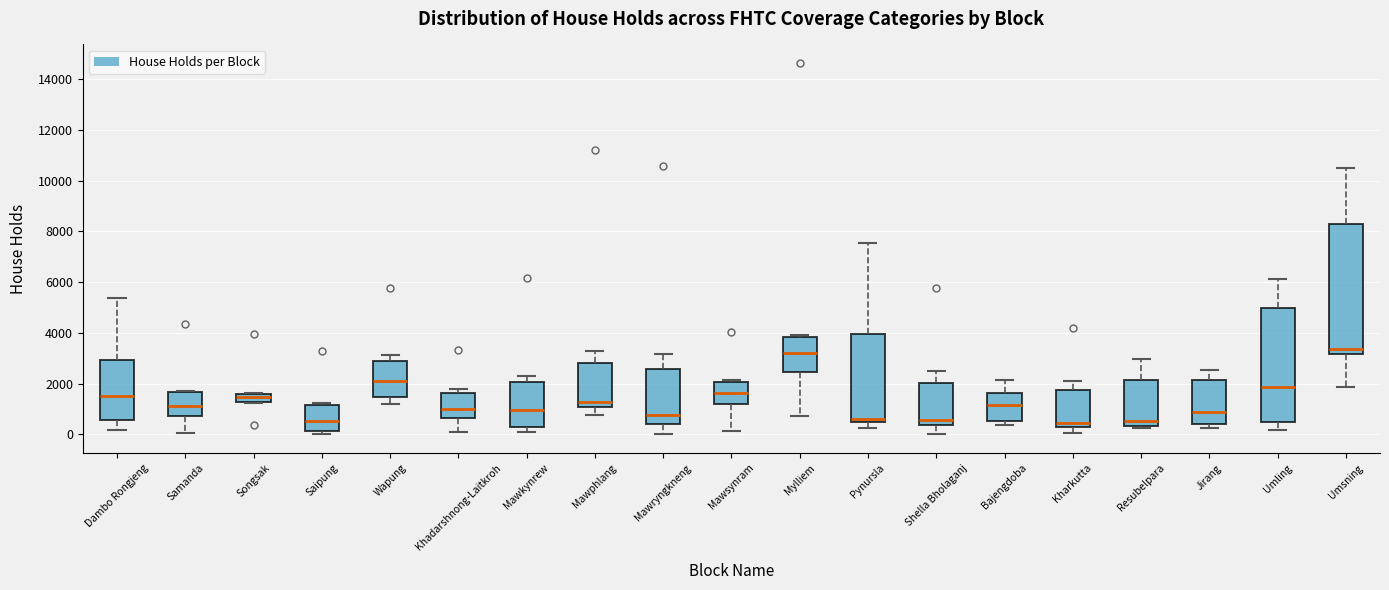

Reading left to right, read every box against the y-axis: the position of its median line, the range the box covers, and the ends of its whiskers. The values are not printed on the chart, so give them approximately, as read against the axis.

Dambo Rongjeng: median 1600, box 600 to 3000, whiskers 200 to 5400
Samanda: median 1200, box 800 to 1600, whiskers 0 to 1800
Songsak: median 1400, box 1200 to 1600, whiskers 1200 (just below the box's lower edge) to 1600
Saipung: median 600, box 200 to 1200, whiskers 0 to 1200 (just above the box's upper edge)
Wapung: median 2000, box 1400 to 2800, whiskers 1200 to 3200
Khadarshnong-Laitkroh: median 1000, box 600 to 1600, whiskers 200 to 1800
Mawkynrew: median 1000, box 200 to 2000, whiskers 0 to 2400
Mawphlang: median 1200, box 1000 to 2800, whiskers 800 to 3200
Mawryngkneng: median 800, box 400 to 2600, whiskers 0 to 3200
Mawsynram: median 1600, box 1200 to 2000, whiskers 200 to 2200
Mylliem: median 3200, box 2400 to 3800, whiskers 800 to 4000
Pynursla: median 600, box 400 to 4000, whiskers 200 to 7600
Shella Bholaganj: median 600, box 400 to 2000, whiskers 0 to 2400
Bajengdoba: median 1200, box 600 to 1600, whiskers 400 to 2200
Kharkutta: median 400, box 200 to 1800, whiskers 0 to 2200
Resubelpara: median 600, box 400 to 2200, whiskers 200 to 3000
Jirang: median 800, box 400 to 2200, whiskers 200 to 2600
Umling: median 1800, box 600 to 5000, whiskers 200 to 6200
Umsning: median 3400, box 3200 to 8200, whiskers 1800 to 10400